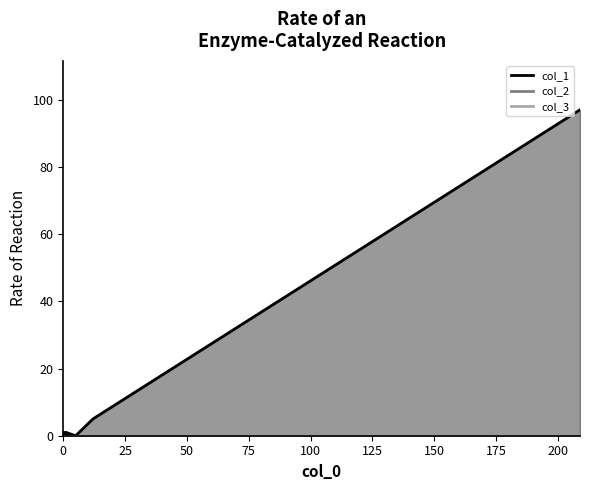

How many lines are shown in the chart?

3